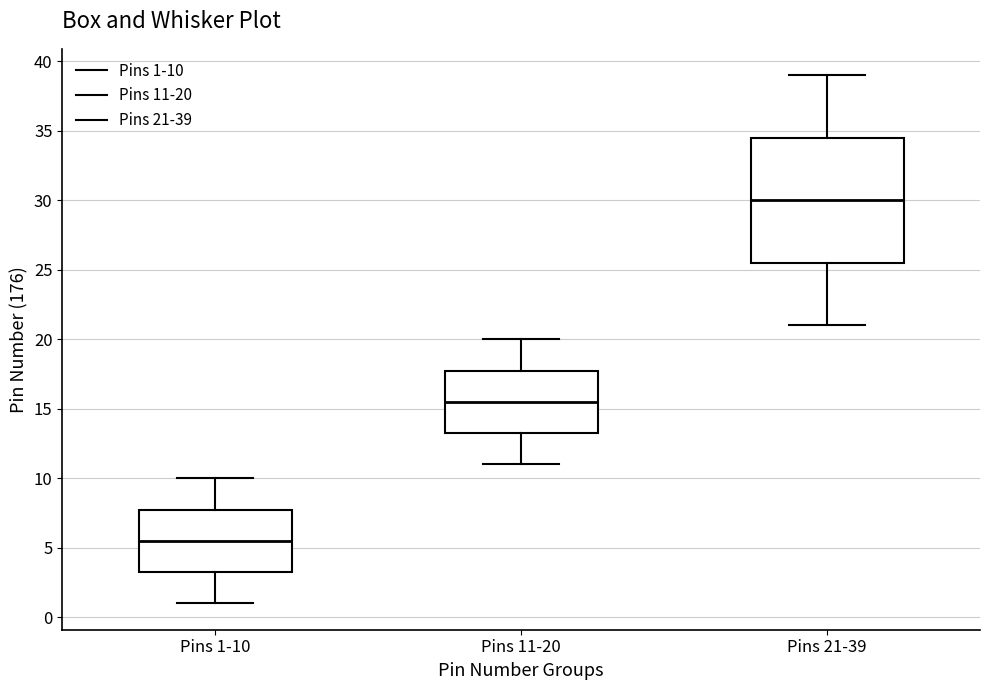

Where does the upper whisker of the box for Pins 21-39 end on the y-axis? The values are not printed on the chart, so give them approximately, as read against the axis.

39.0